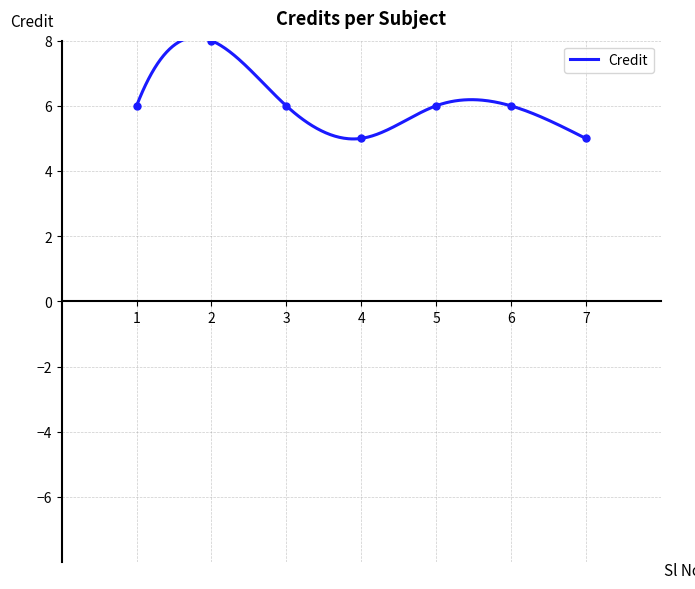

How many data points are less than 6?

2